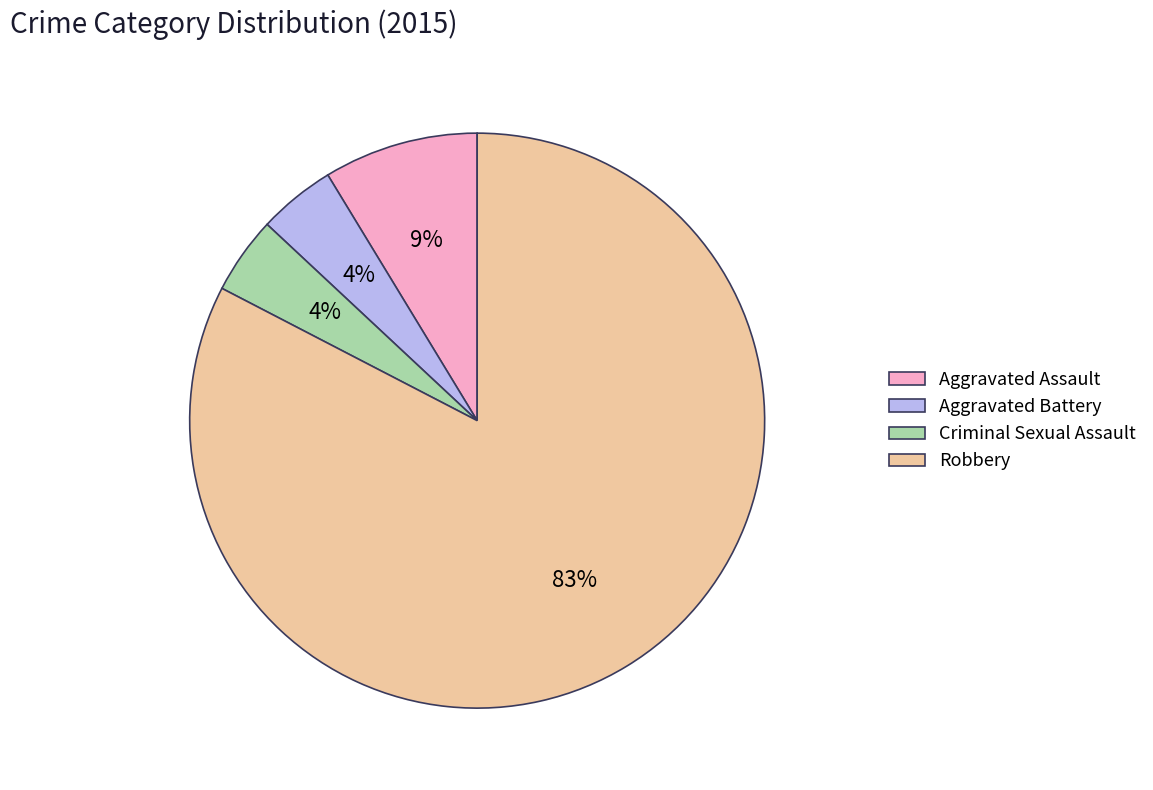

Is the sum of Aggravated Battery and Criminal Sexual Assault greater than half?

No